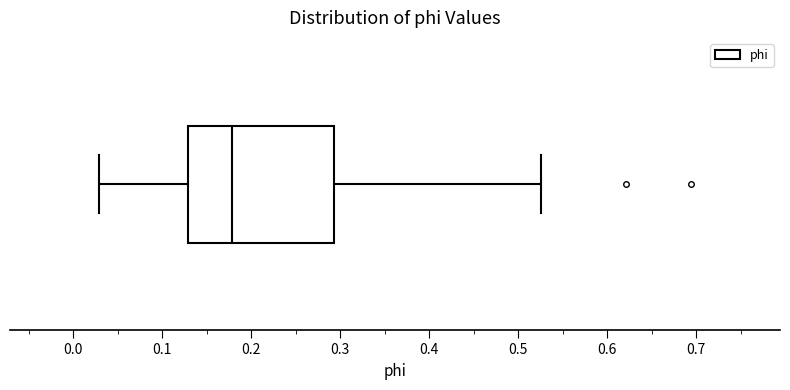

Where is the right edge of the box on the x-axis? The values are not printed on the chart, so give them approximately, as read against the axis.

0.29